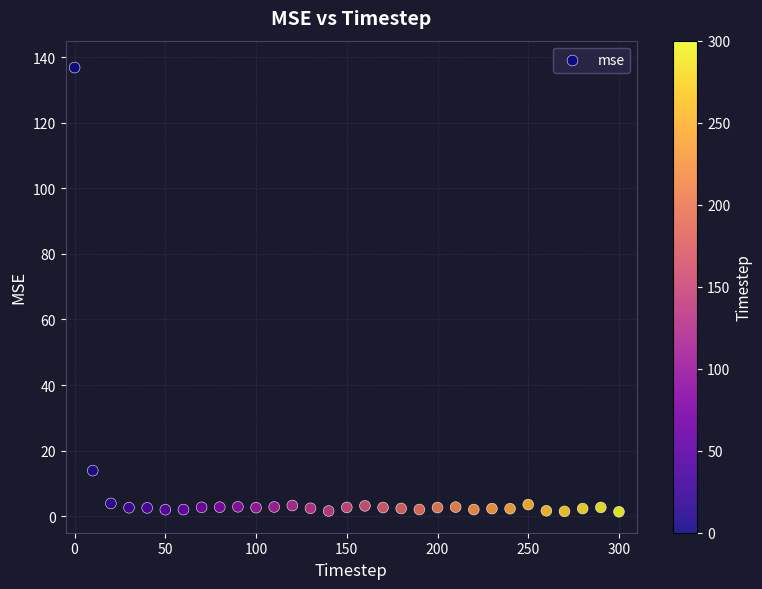

What Y value in the scatter plot is closest to 69?

13.9